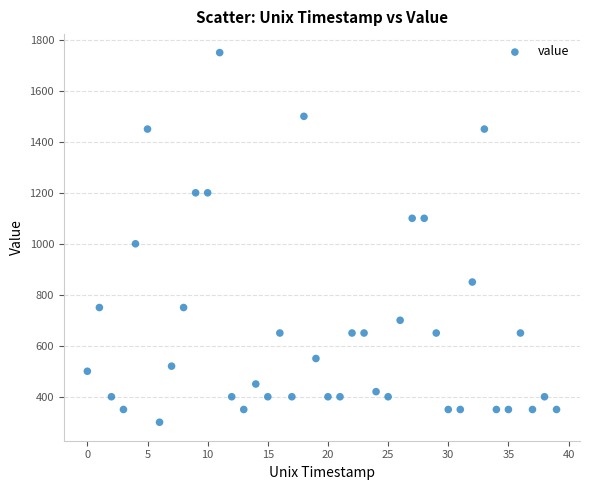

What Y value in the scatter plot is closest to 1025?

1000